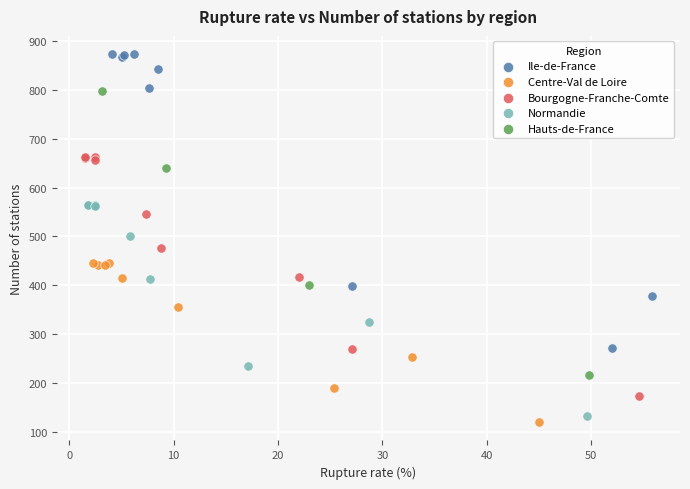

Which series contains the highest Y value?

Ile-de-France